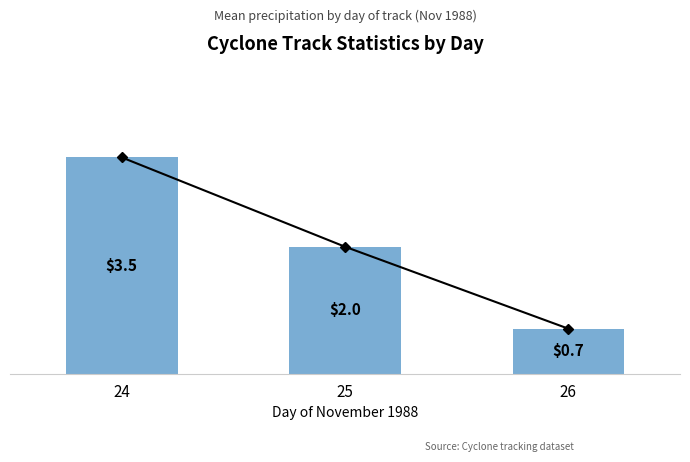

At which category does the chart reach its peak across all series?

24